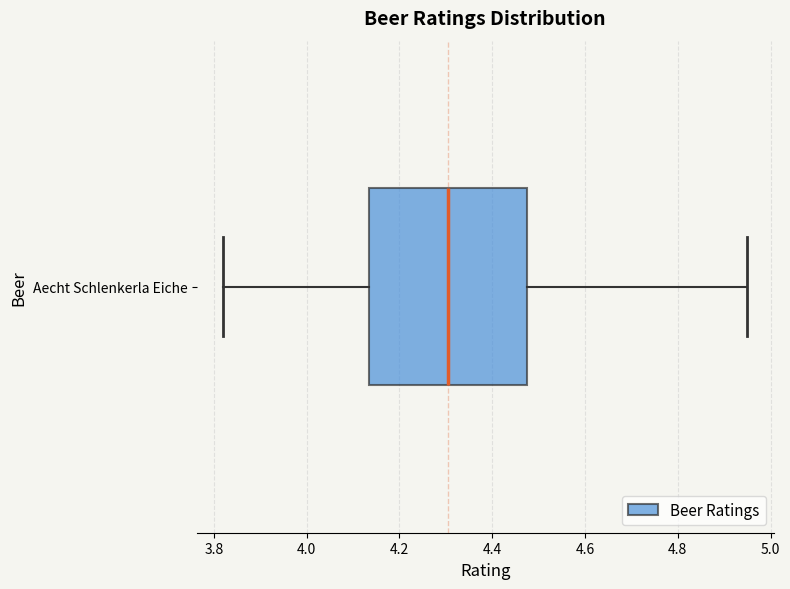

Read this box plot against the x-axis: the position of the median line, the range covered by the box, and the ends of both whiskers. The values are not printed on the chart, so give them approximately, as read against the axis.

median 4.30, box 4.14 to 4.48, whiskers 3.82 to 4.96